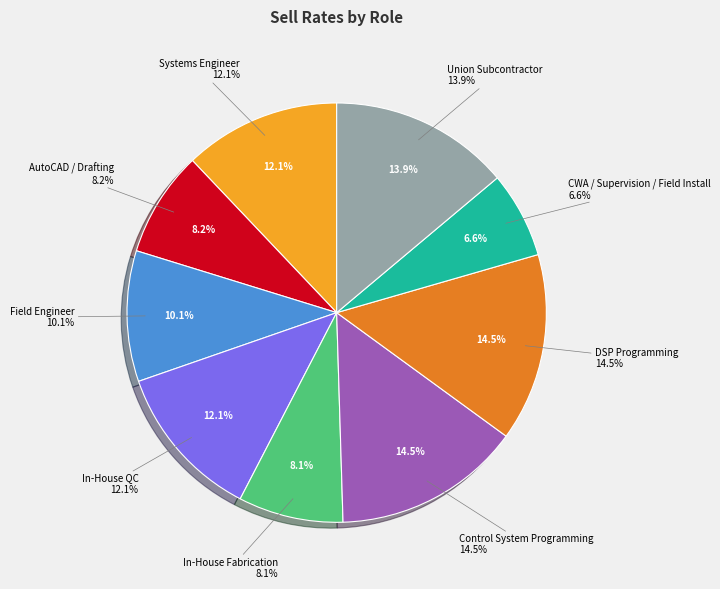

Which category has the biggest portion of the pie?

Control System Programming